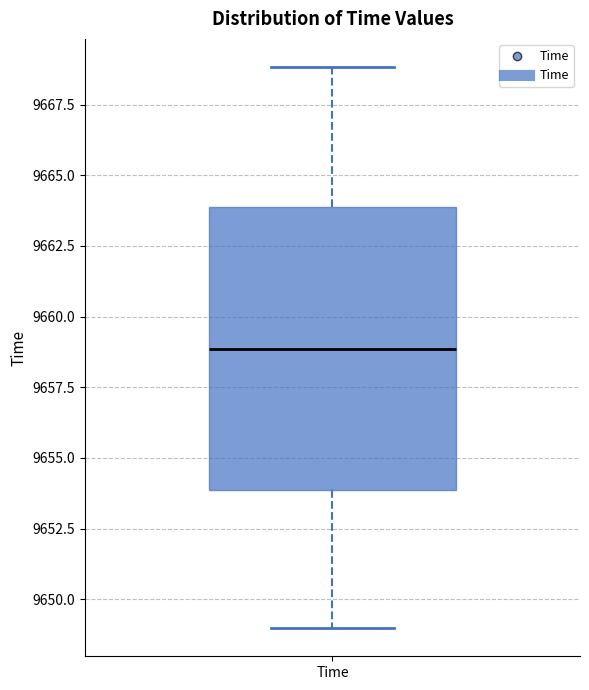

Transcribe this box plot: give where the median line is, the range the box spans, and where the two whiskers end, as read against the y-axis. The values are not printed on the chart, so give them approximately, as read against the axis.

median 9659, box 9654 to 9664, whiskers 9649 to 9669